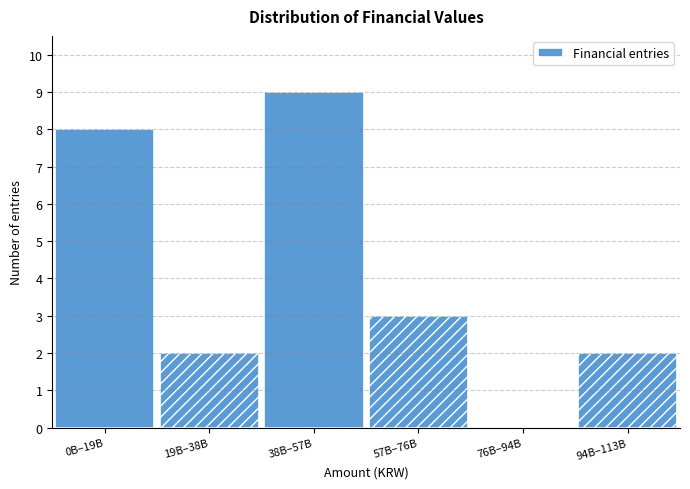

Reading left to right, extract all data points from this chart.

0B–19B=8	19B–38B=2	38B–57B=9	57B–76B=3	76B–94B=0	94B–113B=2